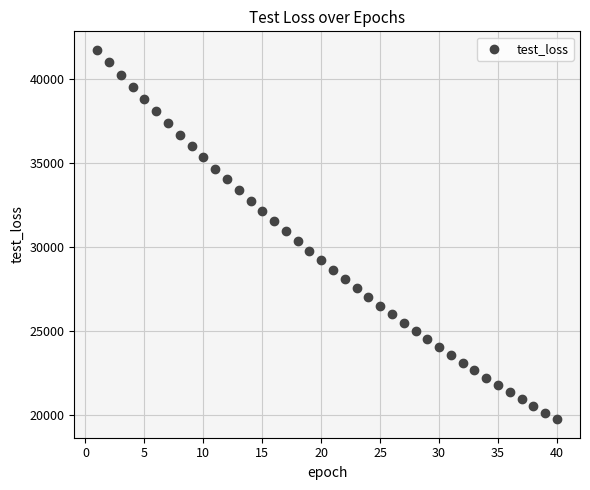

What is the range of Y values (max minus min)?

22008.4